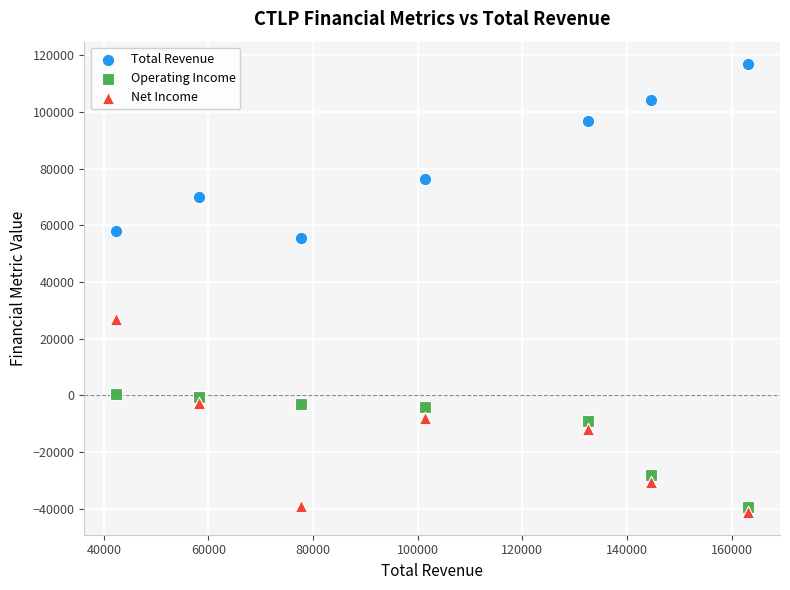

Which series reaches the minimum Y coordinate?

Net Income